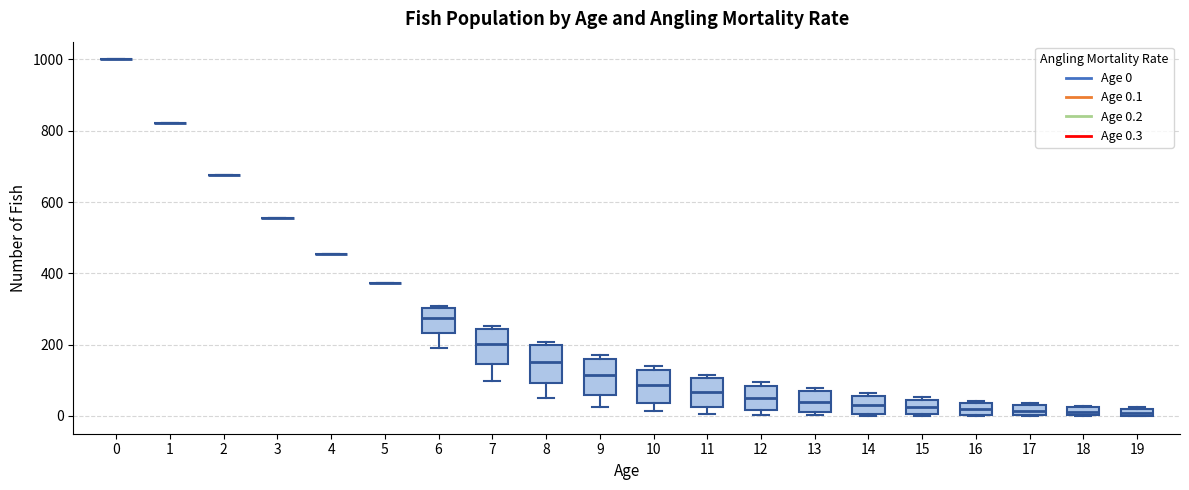

Where does the median line of the box at x = 10 sit on the y-axis? The values are not printed on the chart, so give them approximately, as read against the axis.

80